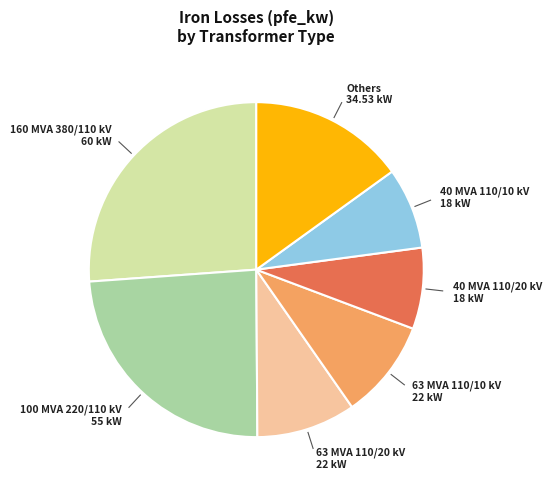

Is there a majority slice in this chart?

No